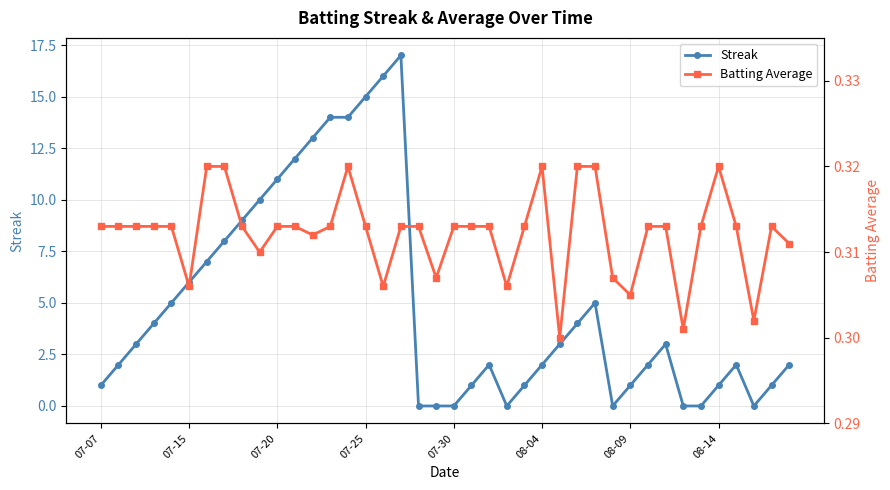

How many interior local valleys does the Batting Average series have?

10